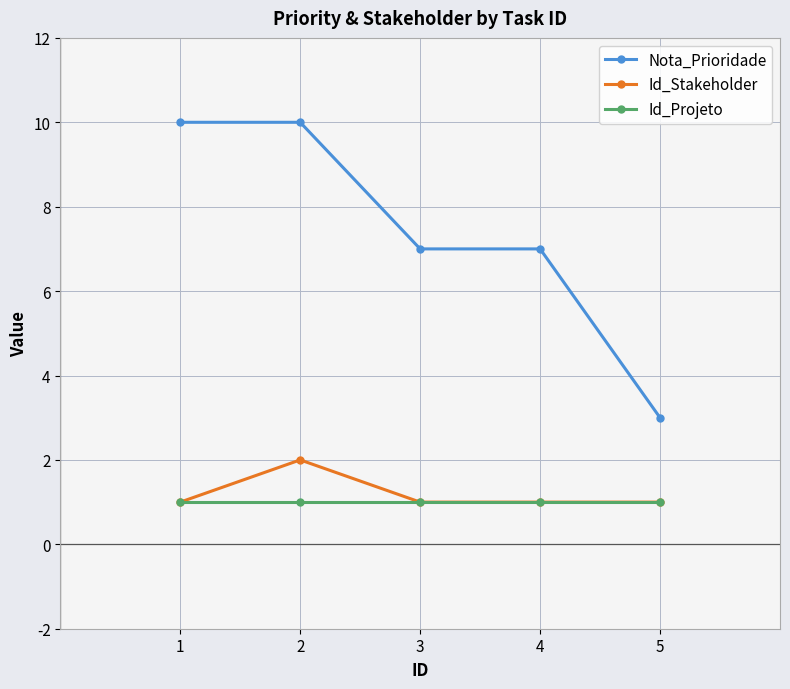

Does the chart have visible grid lines?

Yes